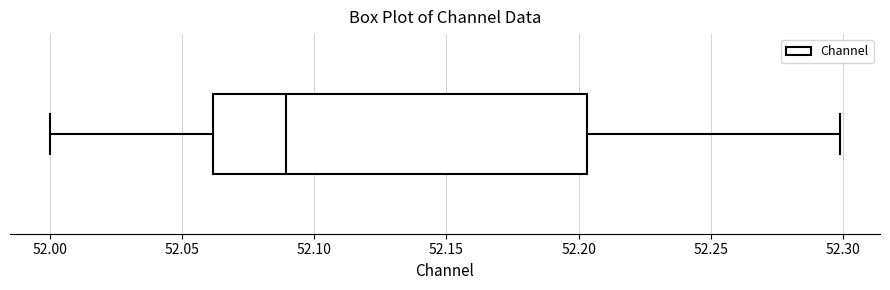

Transcribe this box plot: give where the median line is, the range the box spans, and where the two whiskers end, as read against the x-axis. The values are not printed on the chart, so give them approximately, as read against the axis.

median 52.090, box 52.060 to 52.205, whiskers 52.000 to 52.300